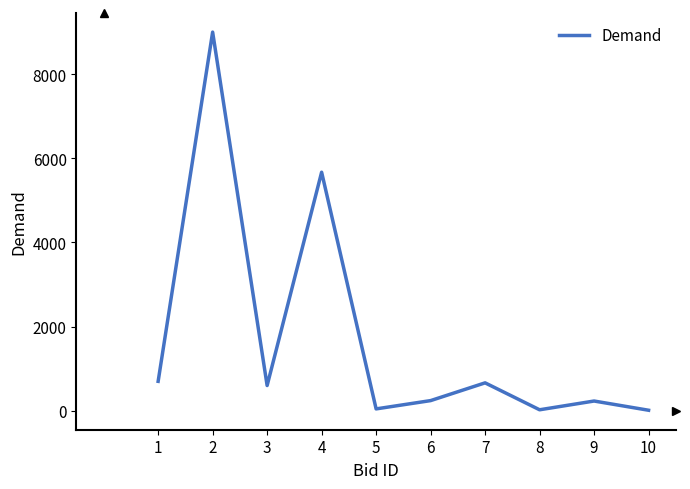

What is the ratio of the value at 9 to the value at 1?

0.3